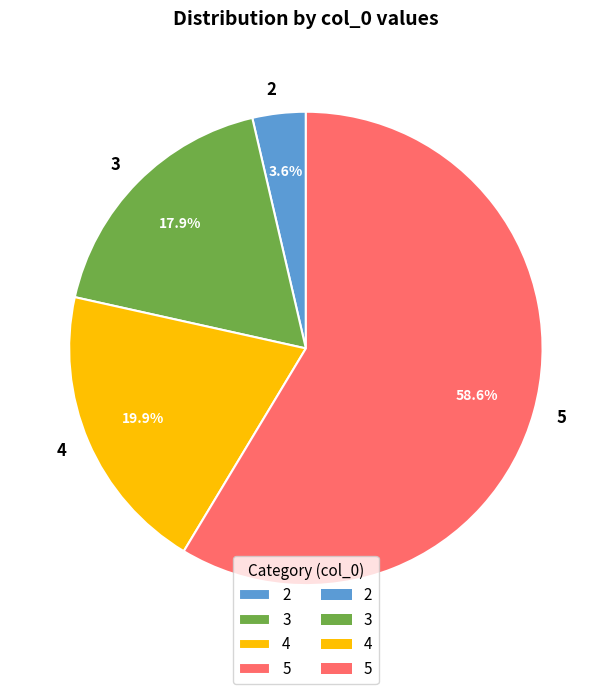

What is the majority slice?

5